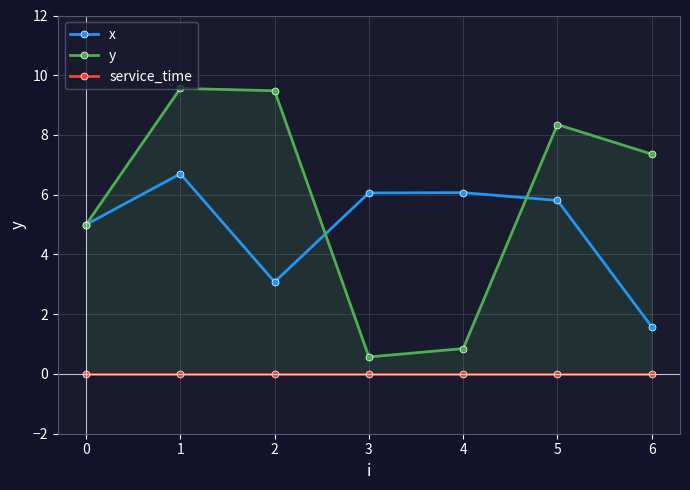

In x, how many points are lower than both neighbors (excluding endpoints)?

1